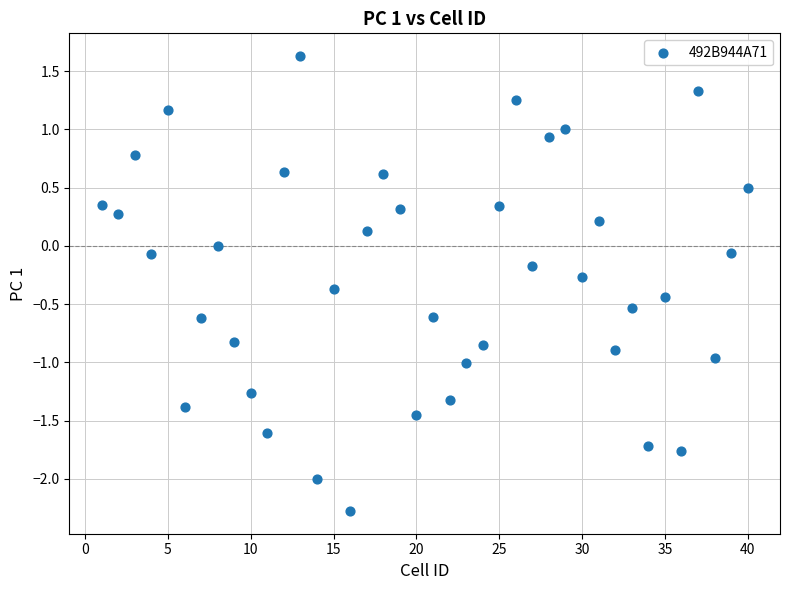

What is the range of Y values (max minus min)?

3.9